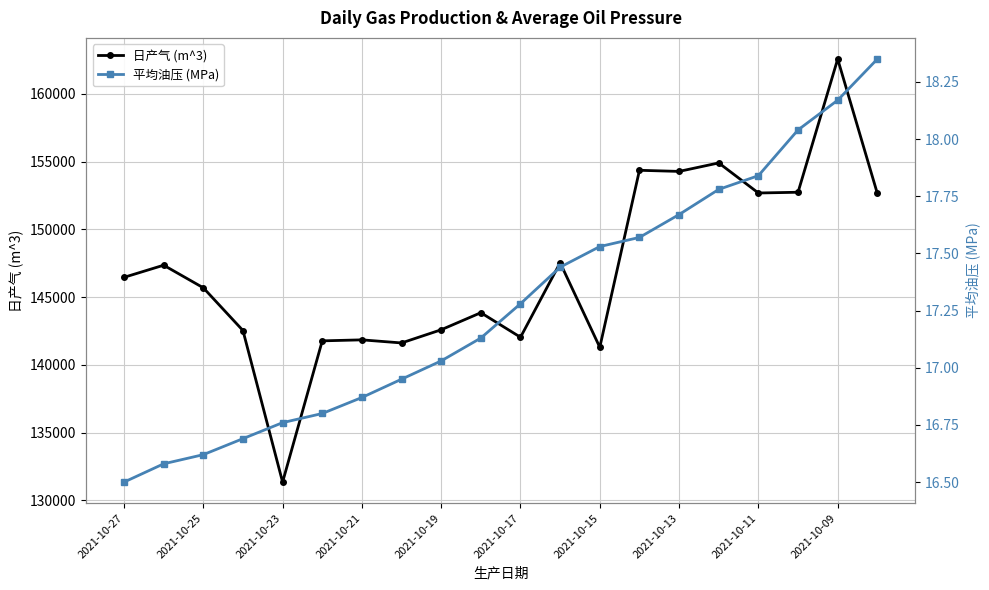

Which category has the highest value in the 日产气 (m^3) series?

2021-10-09